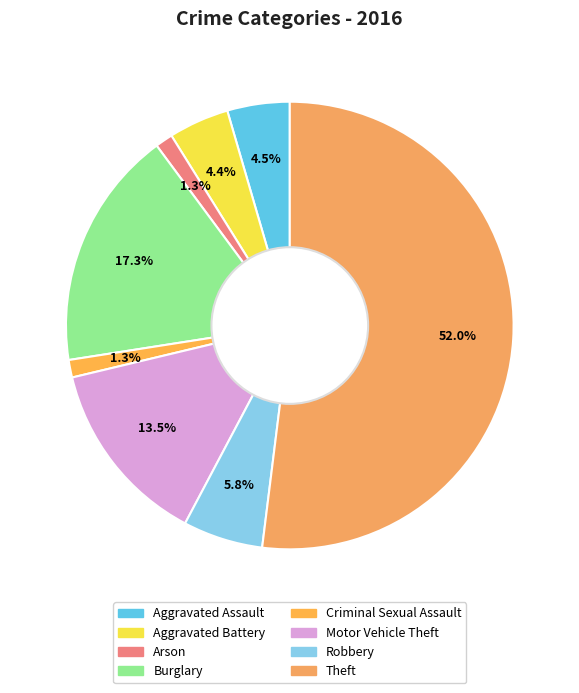

Which slice is the smallest?

Arson